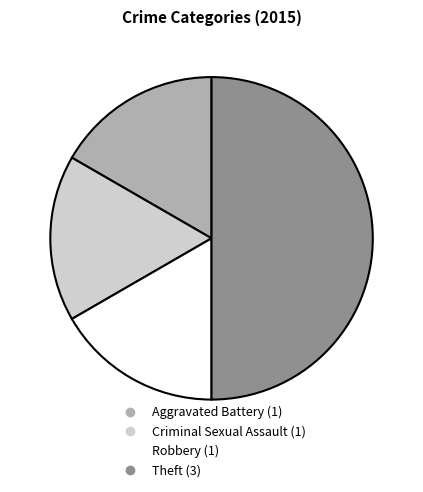

The Criminal Sexual Assault slice represents 28% of the pie. True or false?

False